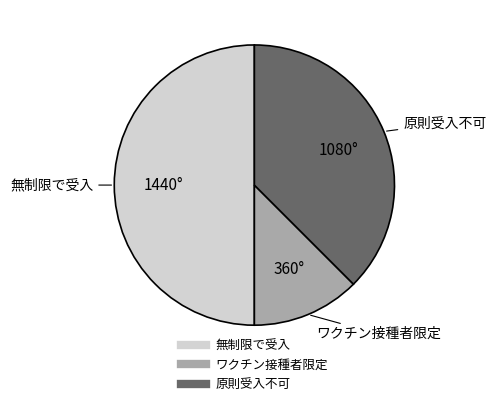

Combined, do 原則受入不可 and 無制限で受入 account for over 50%?

Yes